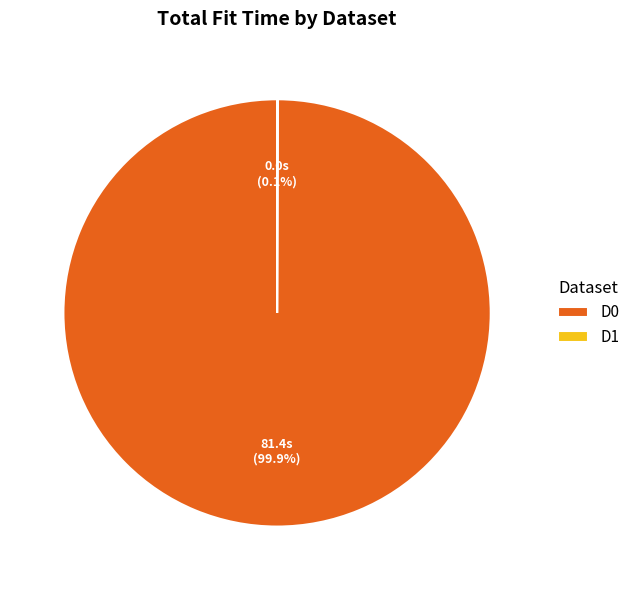

Which slice is the largest?

D0